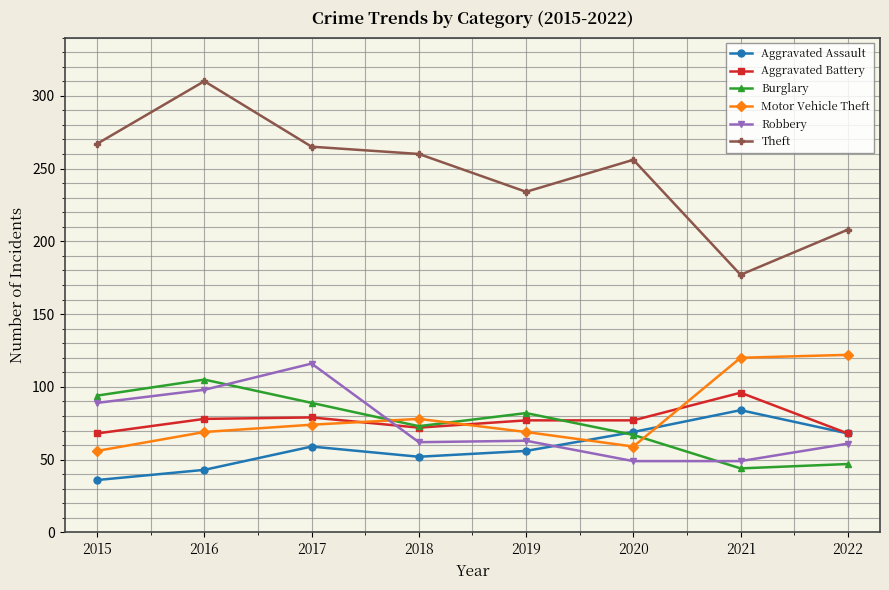

What is the maximum value shown in the chart?

310